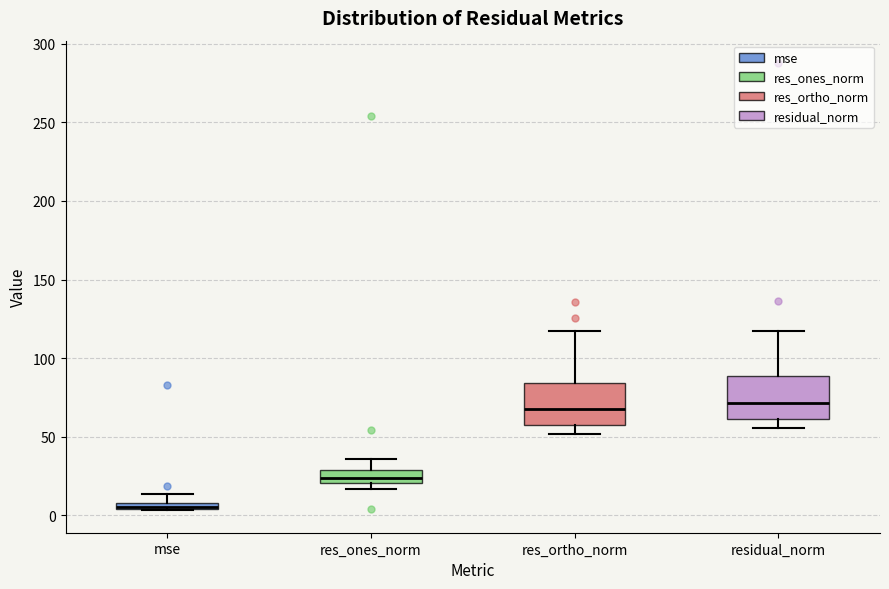

Where is the lower edge of the box for residual_norm on the y-axis? The values are not printed on the chart, so give them approximately, as read against the axis.

60